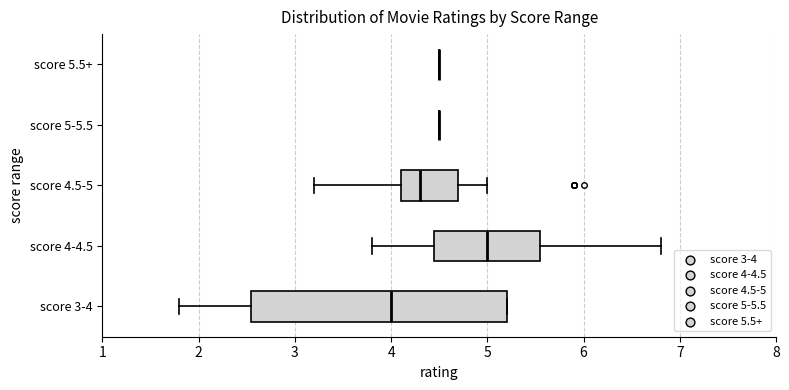

Reading bottom to top, transcribe this box plot: for each box, give where its median line is, the range the box spans, and where its two whiskers end, as read against the x-axis. The values are not printed on the chart, so give them approximately, as read against the axis.

score 3-4: median 4.0, box 2.6 to 5.2, whiskers 1.8 to 5.2
score 4-4.5: median 5.0, box 4.5 to 5.6, whiskers 3.8 to 6.8
score 4.5-5: median 4.3, box 4.1 to 4.7, whiskers 3.2 to 5.0
score 5-5.5: box collapsed to a line at 4.5, whiskers 4.5 to 4.5
score 5.5+: box collapsed to a line at 4.5, whiskers 4.5 to 4.5